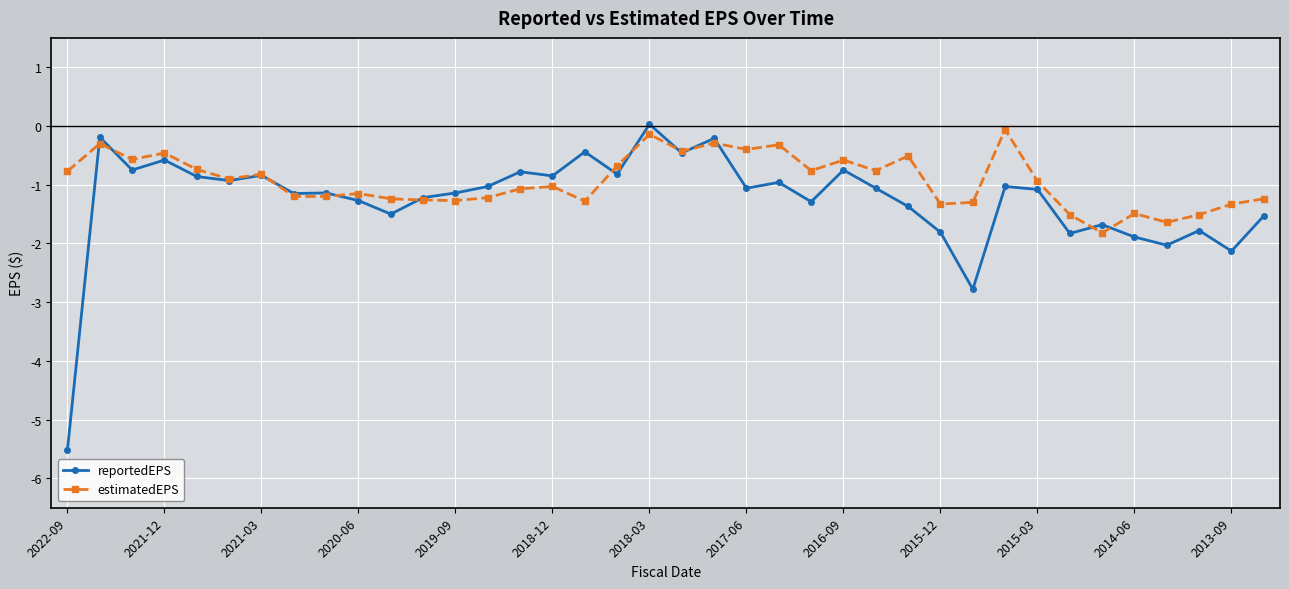

What is the lowest value of the estimatedEPS series?

-1.8